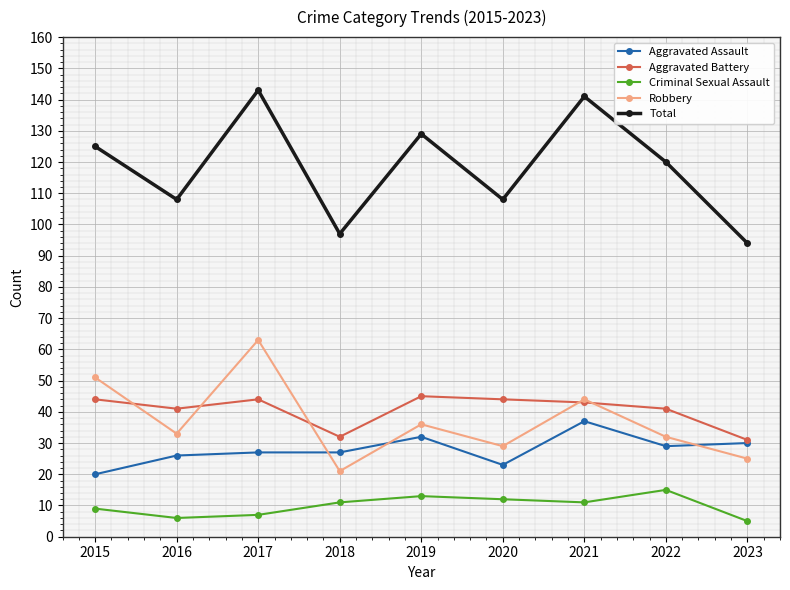

Which category has the highest value across all series?

2017